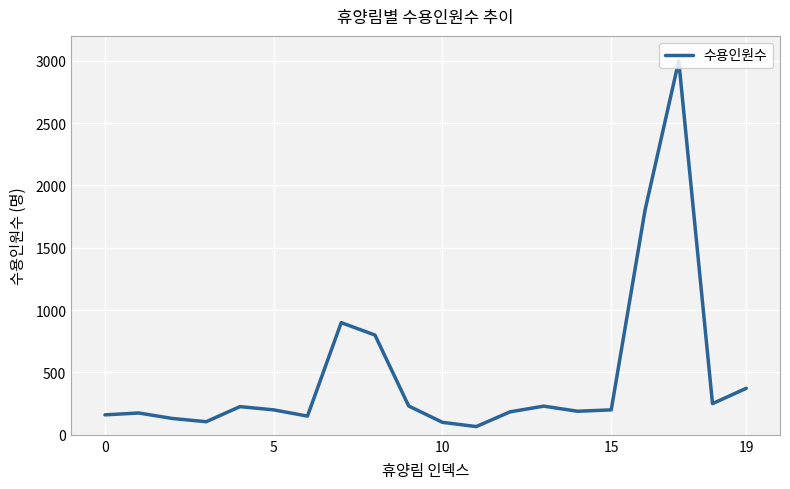

What is the greatest value displayed?

3000